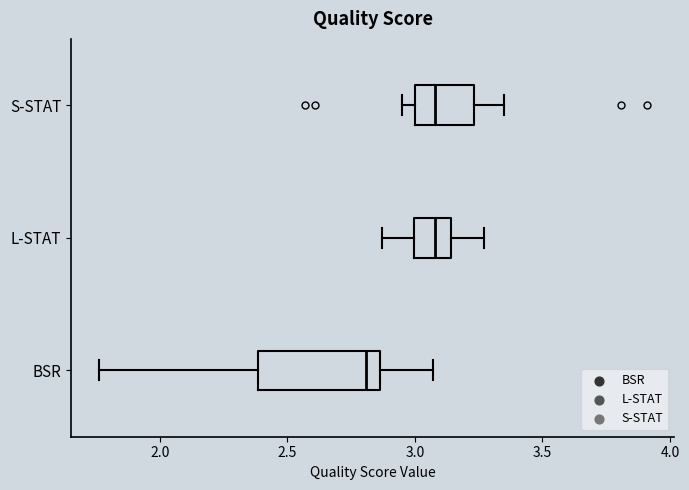

Reading bottom to top, transcribe this box plot: for each box, give where its median line is, the range the box spans, and where its two whiskers end, as read against the x-axis. The values are not printed on the chart, so give them approximately, as read against the axis.

BSR: median 2.80, box 2.40 to 2.85, whiskers 1.75 to 3.05
L-STAT: median 3.10, box 3.00 to 3.15, whiskers 2.85 to 3.25
S-STAT: median 3.10, box 3.00 to 3.25, whiskers 2.95 to 3.35